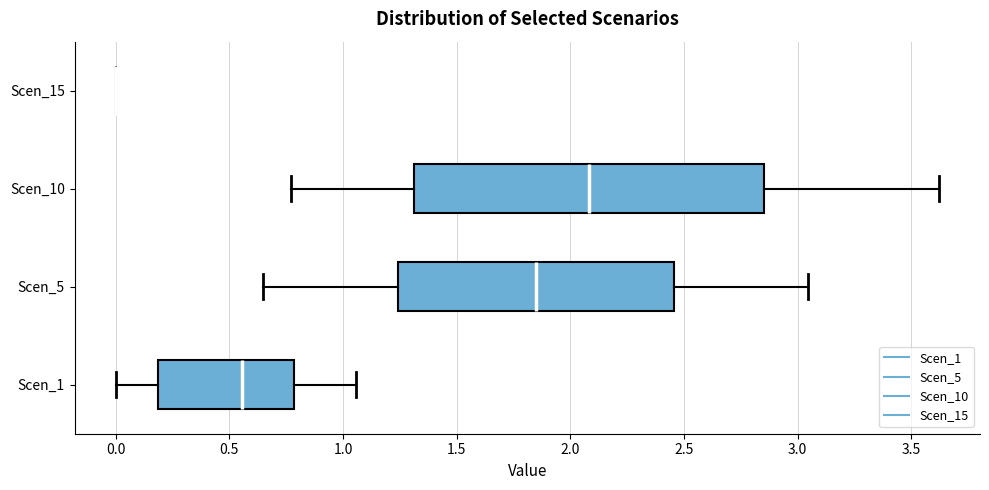

Which box is the widest, from its left edge to its right edge?

Scen_10